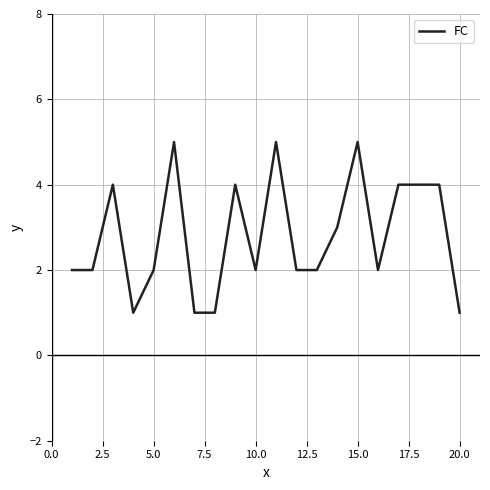

What is the difference between the maximum and minimum values?

4